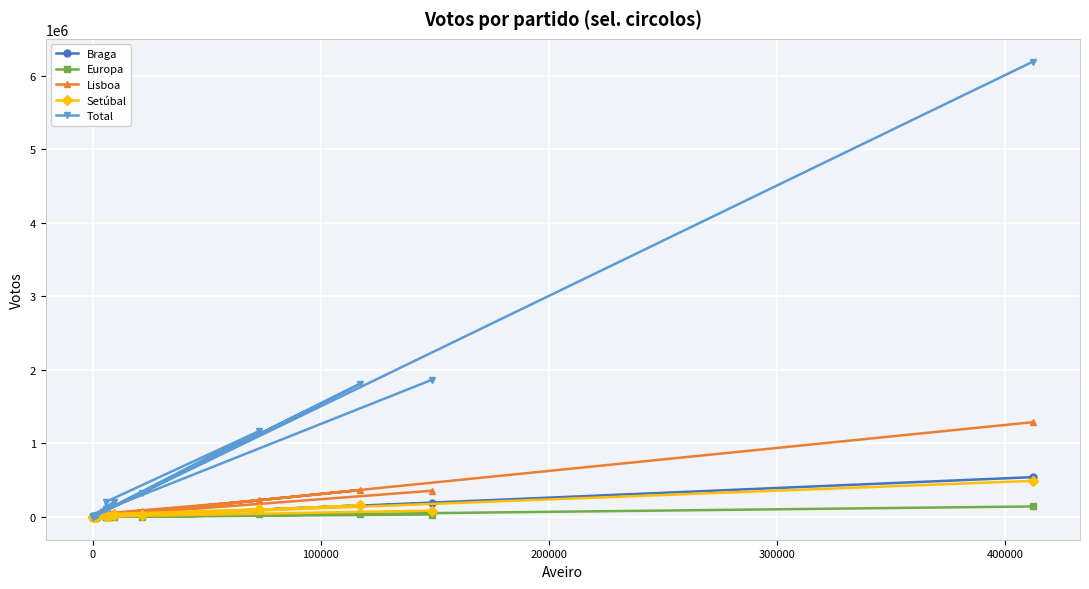

The Lisboa series shows 1315 at 300000. True or false?

False